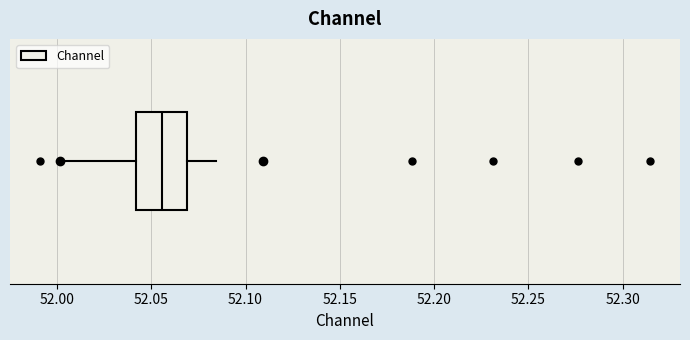

Transcribe this box plot: give where the median line is, the range the box spans, and where the two whiskers end, as read against the x-axis. The values are not printed on the chart, so give them approximately, as read against the axis.

median 52.055, box 52.040 to 52.070, whiskers 52.005 to 52.085